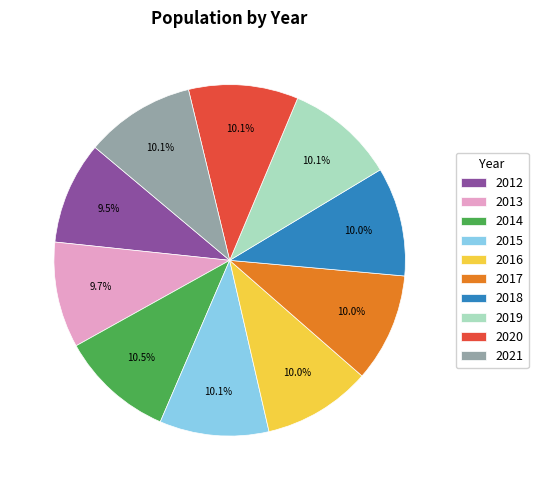

How many slices are in this pie chart?

10